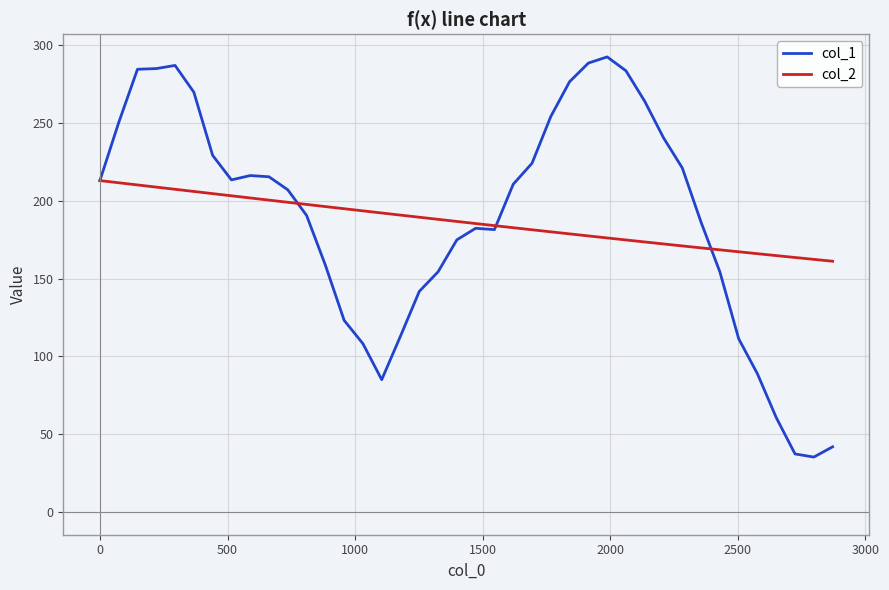

What is the greatest value displayed?

292.6